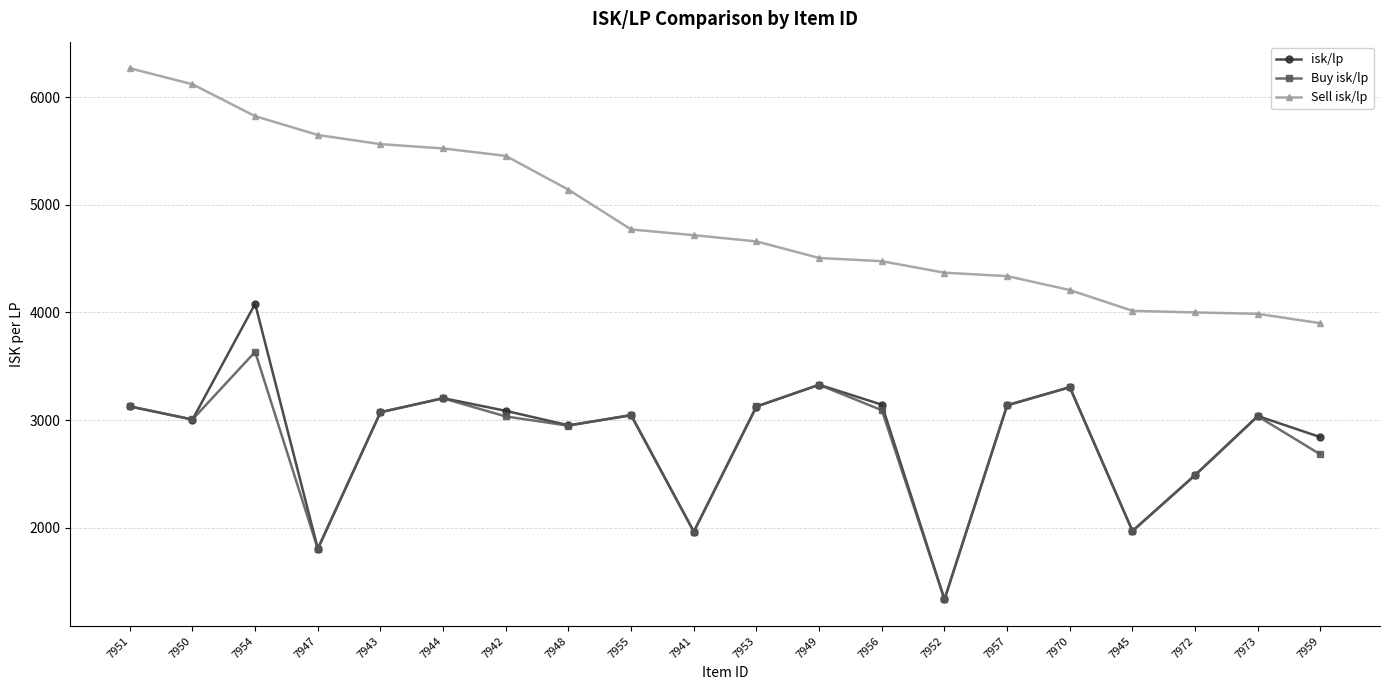

Which series has the largest range (max minus min)?

isk/lp